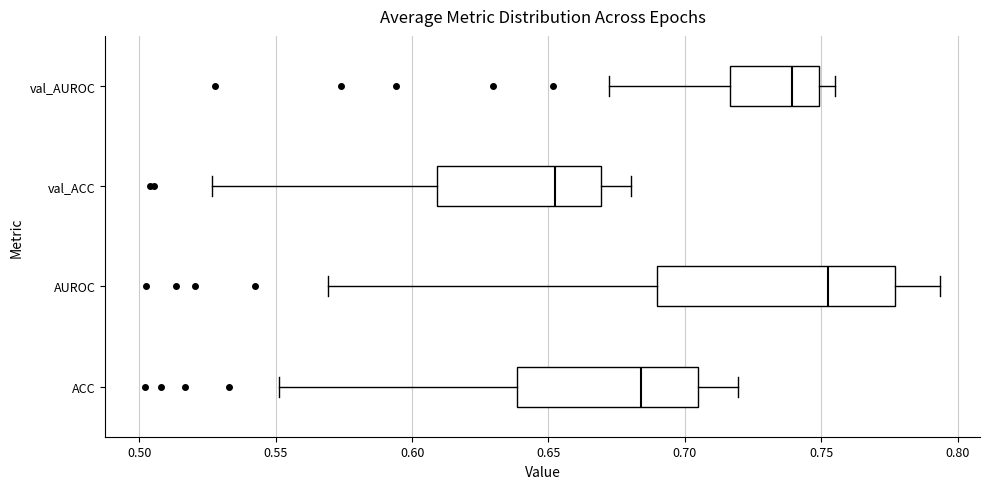

Where does the right whisker of the box for val_AUROC end on the x-axis? The values are not printed on the chart, so give them approximately, as read against the axis.

0.755